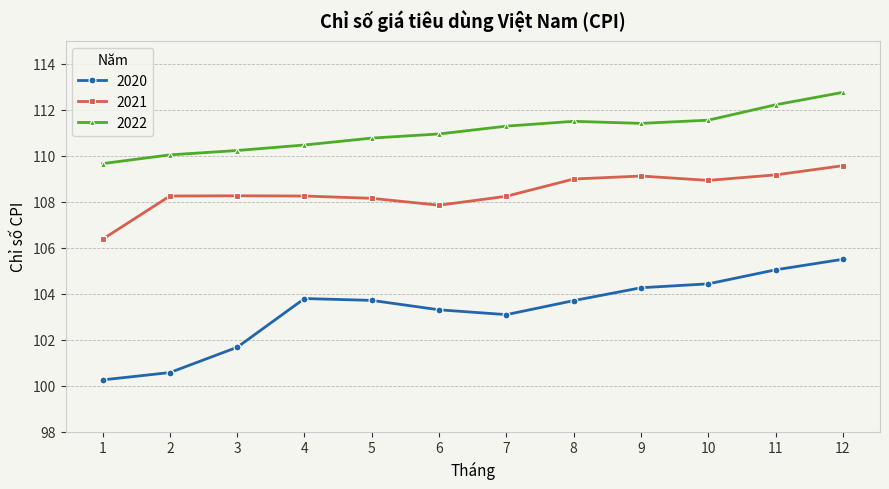

The value of 2022 at 3 is 110.2. True or false?

True